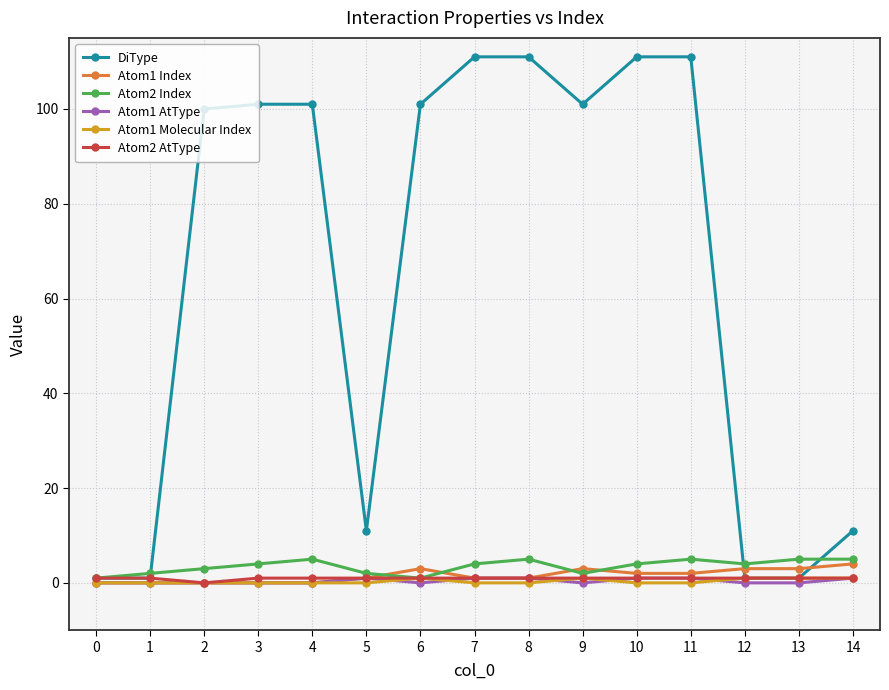

Which series has the largest range (max minus min)?

DiType